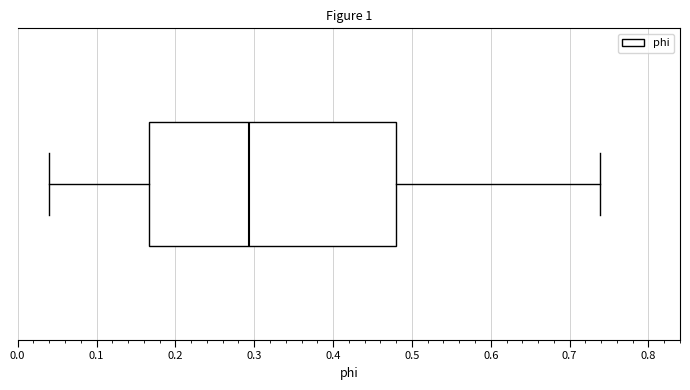

Transcribe this box plot: give where the median line is, the range the box spans, and where the two whiskers end, as read against the x-axis. The values are not printed on the chart, so give them approximately, as read against the axis.

median 0.29, box 0.17 to 0.48, whiskers 0.04 to 0.74